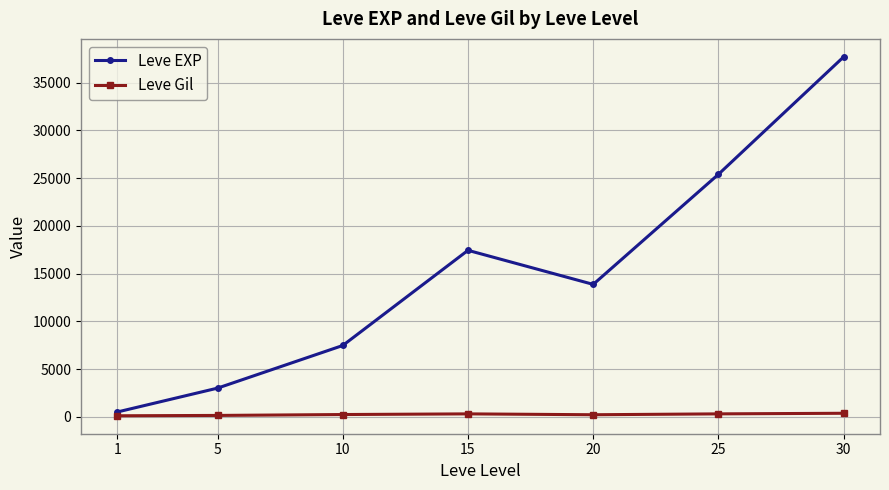

True or false: Leve EXP has more than 0 interior local peaks.

True